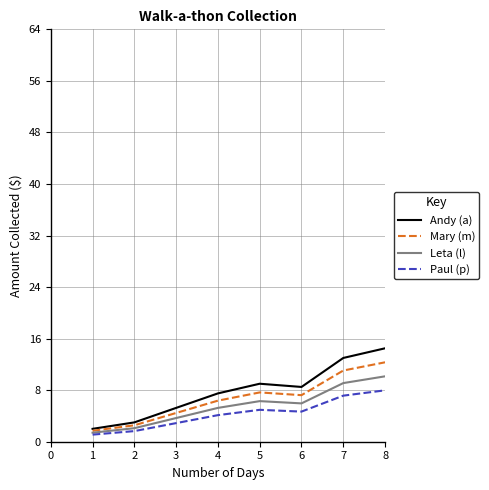

Between 2 and 7, which series saw the biggest shift?

Andy (a)